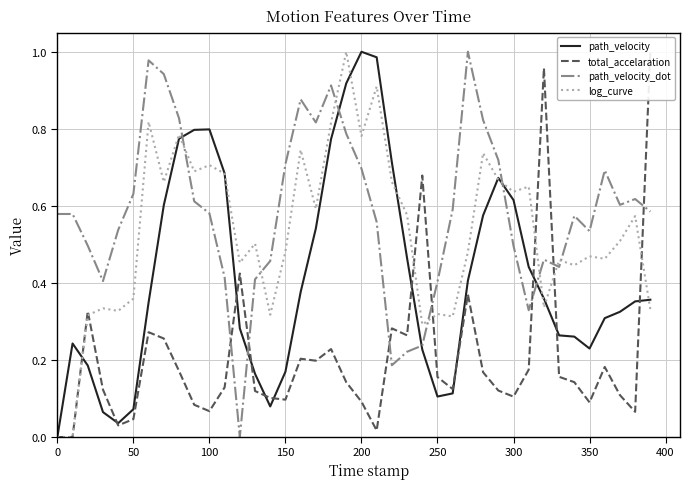

Is it true that path_velocity equals 0.1 at 350?

False